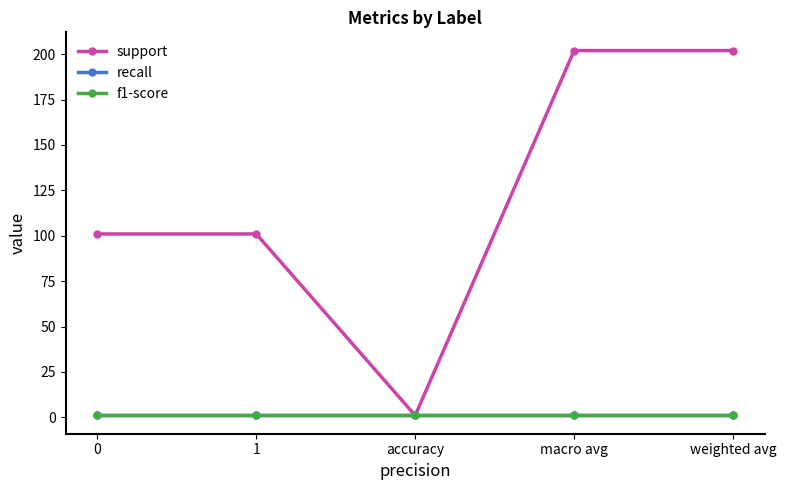

Read the recall value at weighted avg.

1